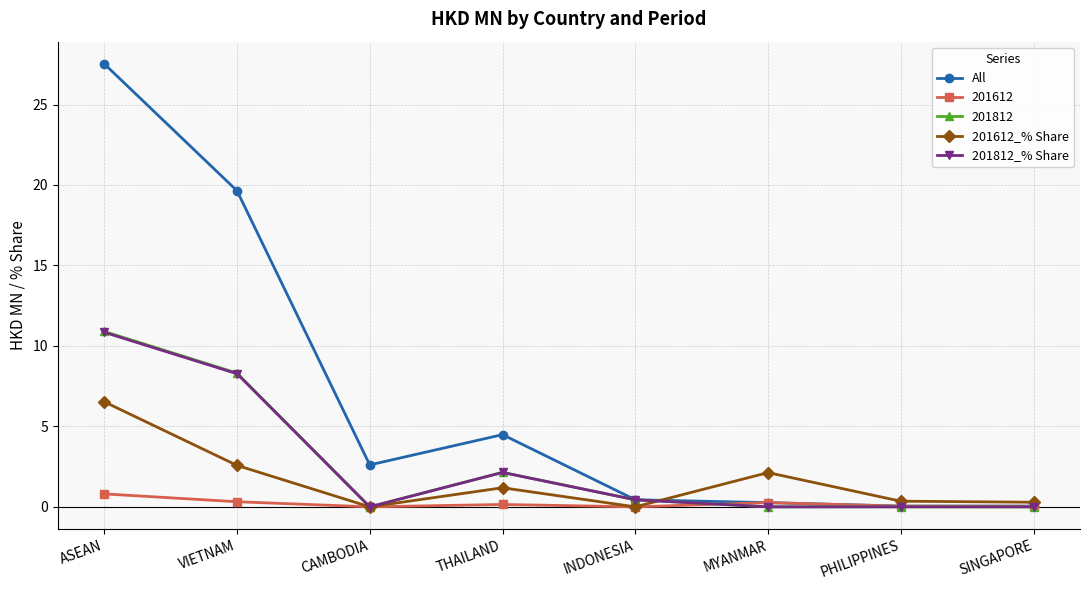

Which series has the widest spread of values?

All